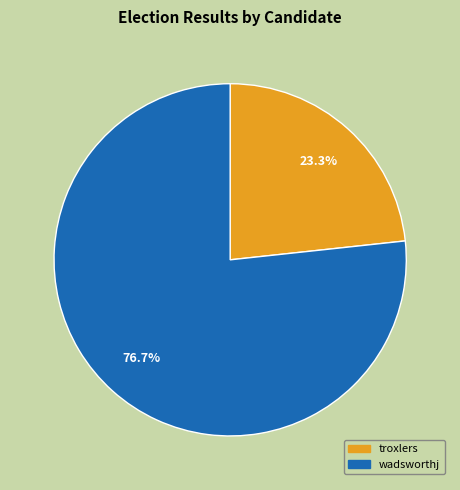

To the nearest percent, what percentage of the pie is wadsworthj?

77%